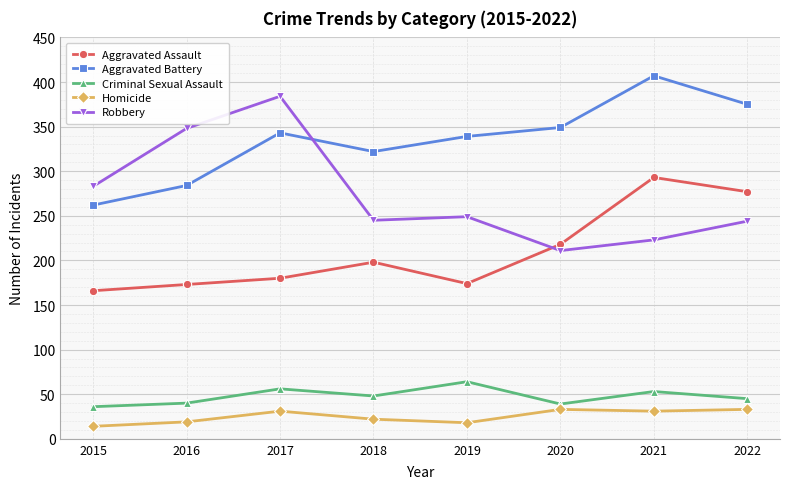

What is the difference between the maximum and minimum values in the Aggravated Battery series?

145